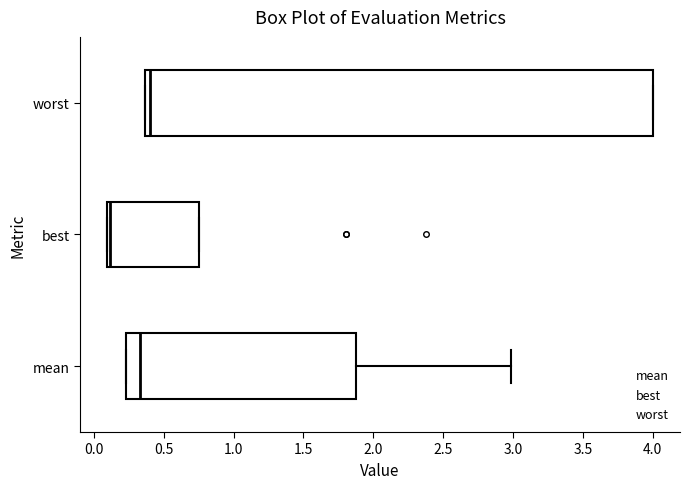

Reading bottom to top, read every box against the x-axis: the position of its median line, the range the box covers, and the ends of its whiskers. The values are not printed on the chart, so give them approximately, as read against the axis.

mean: median 0.35, box 0.25 to 1.85, whiskers 0.25 to 3.00
best: median 0.10 (just right of the box's left edge), box 0.10 to 0.75, whiskers 0.10 to 0.75
worst: median 0.40, box 0.35 to 4.00, whiskers 0.35 to 4.00